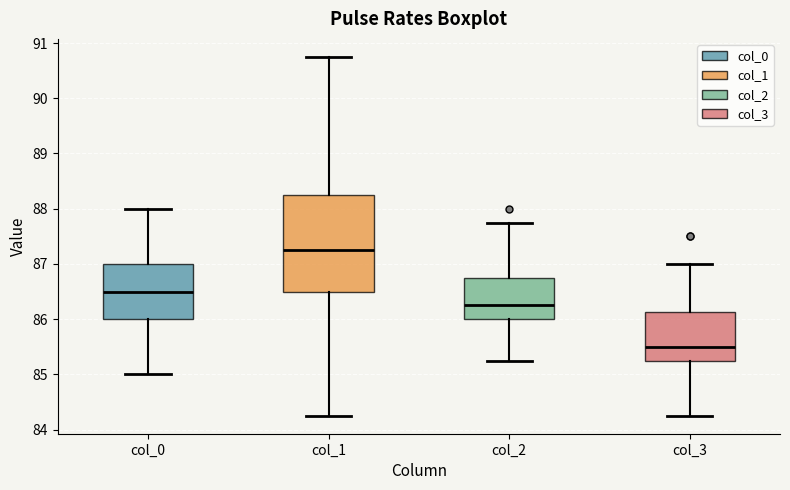

Which box has the highest median line?

col_1